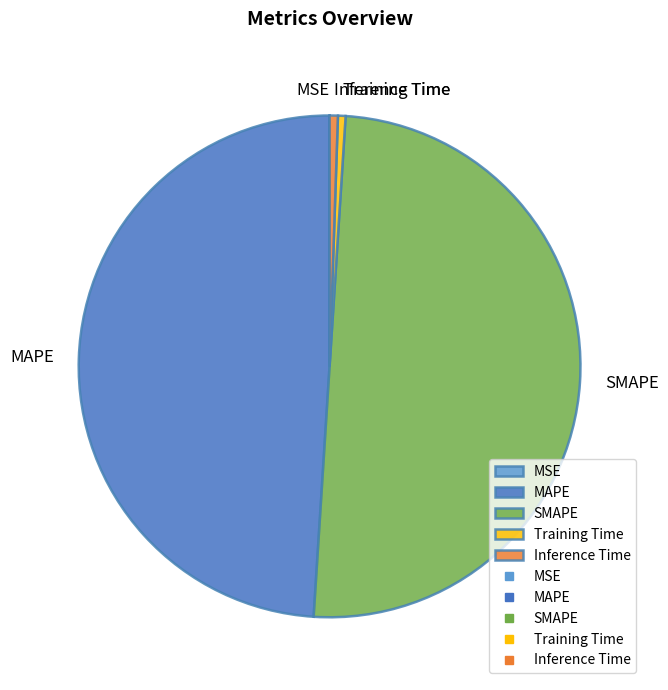

Between Training Time and SMAPE, which is larger?

SMAPE